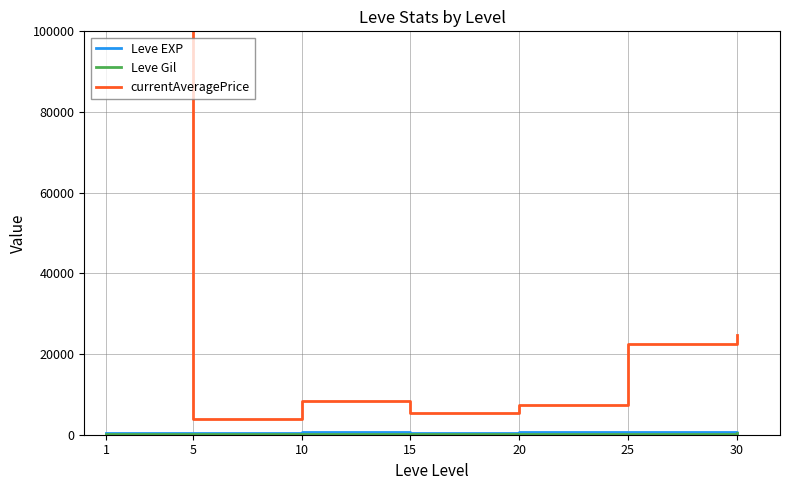

The Leve Gil series shows 57.3 at 1. True or false?

False